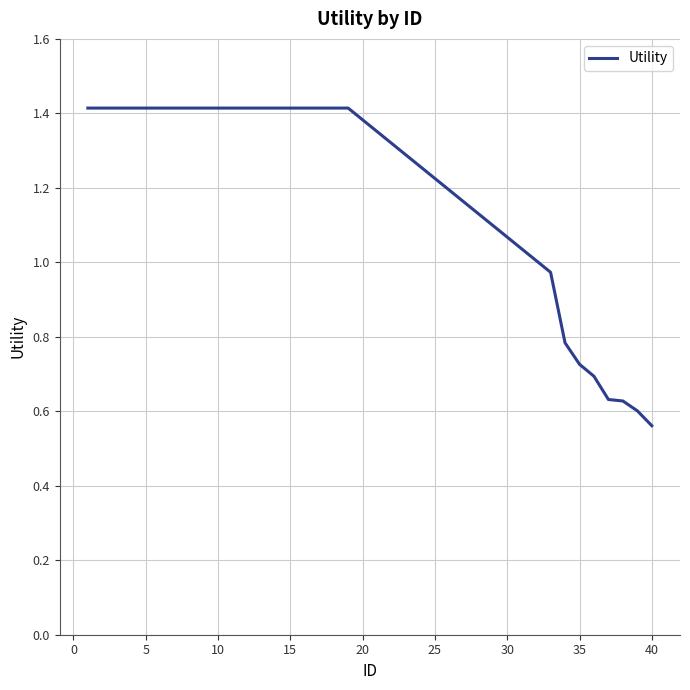

What is the difference between the maximum and minimum values?

0.9